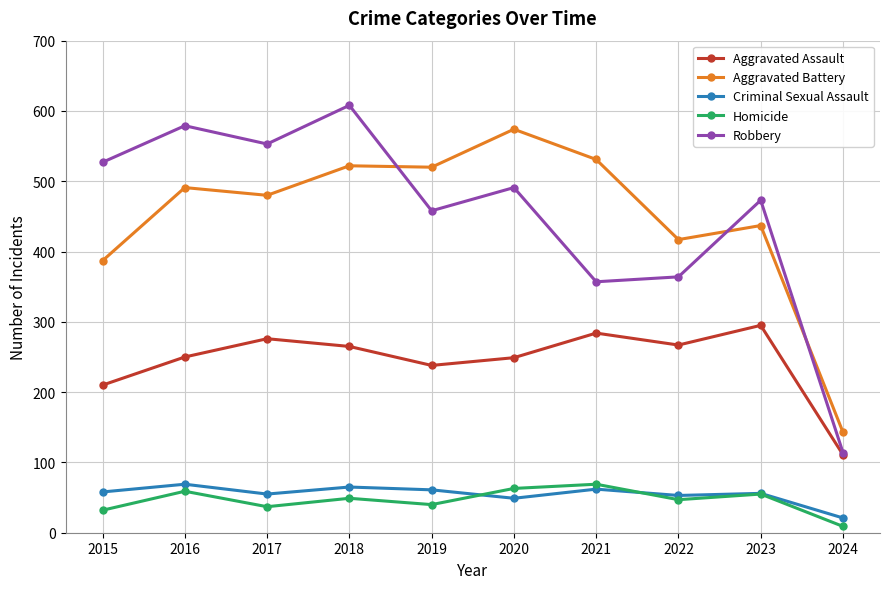

List the labels in order of Robbery value, largest first.

2018, 2016, 2017, 2015, 2020, 2023, 2019, 2022, 2021, 2024